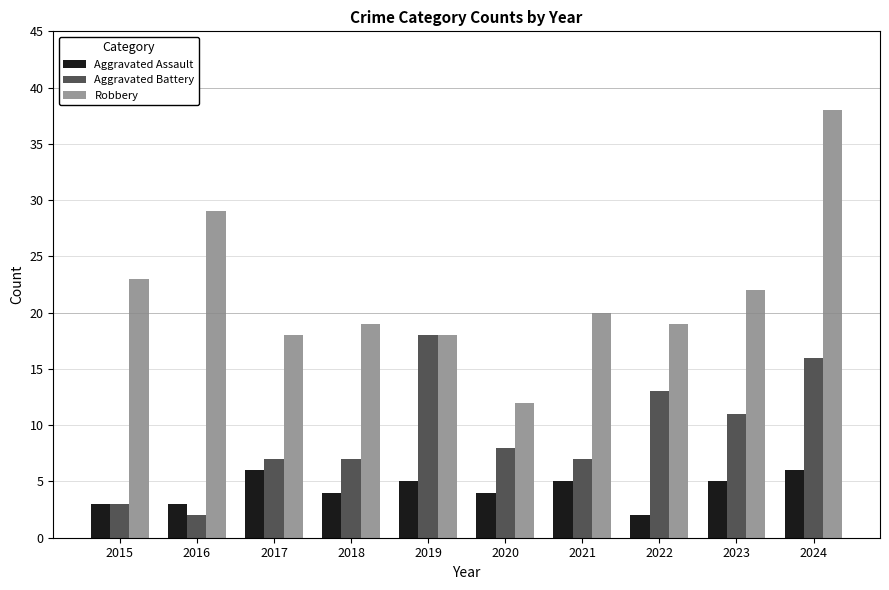

Is the value of Aggravated Battery at 2021 greater than the value of Robbery at 2021?

No